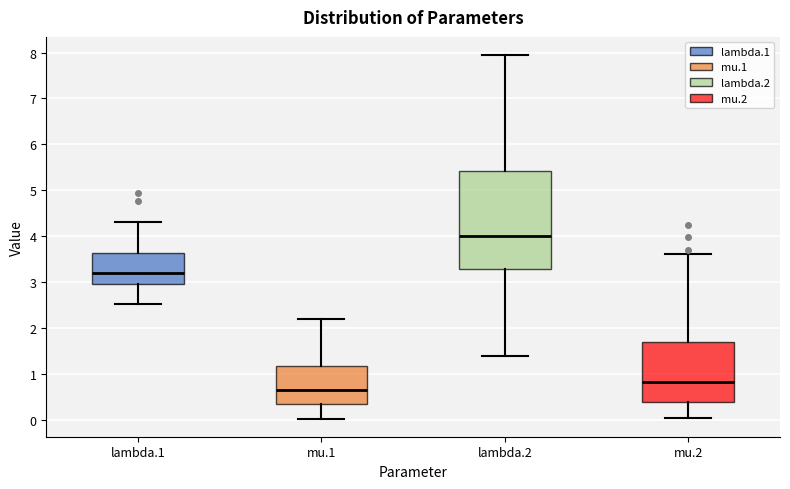

Which box is the tallest, from its lower edge to its upper edge?

lambda.2